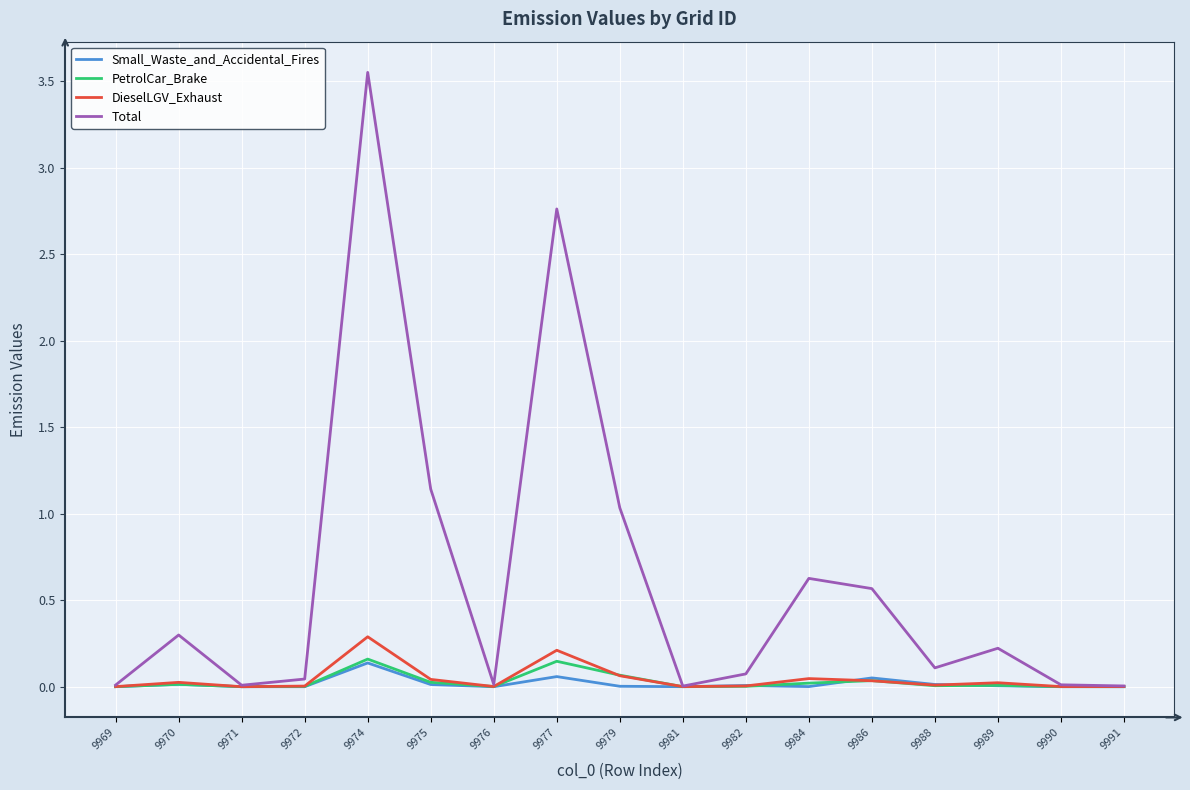

True or false: Total has a value of 0.0 at 9972.

True